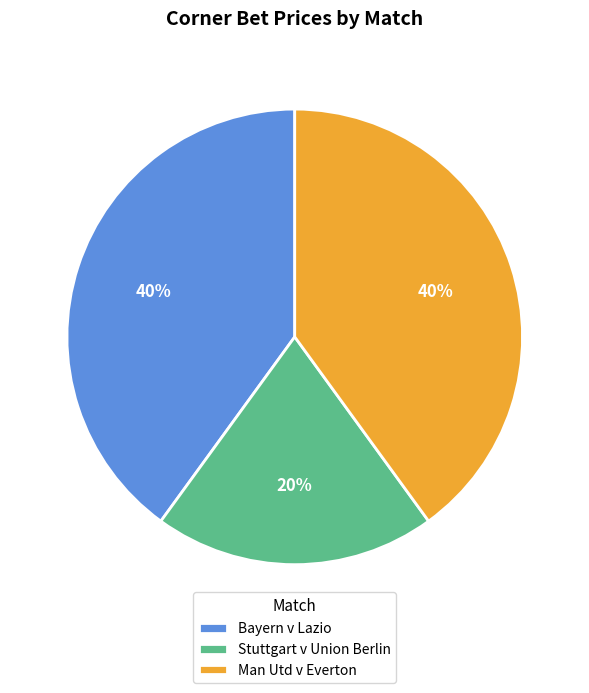

To the nearest percent, what is the combined percentage of Stuttgart v Union Berlin and Bayern v Lazio?

60%